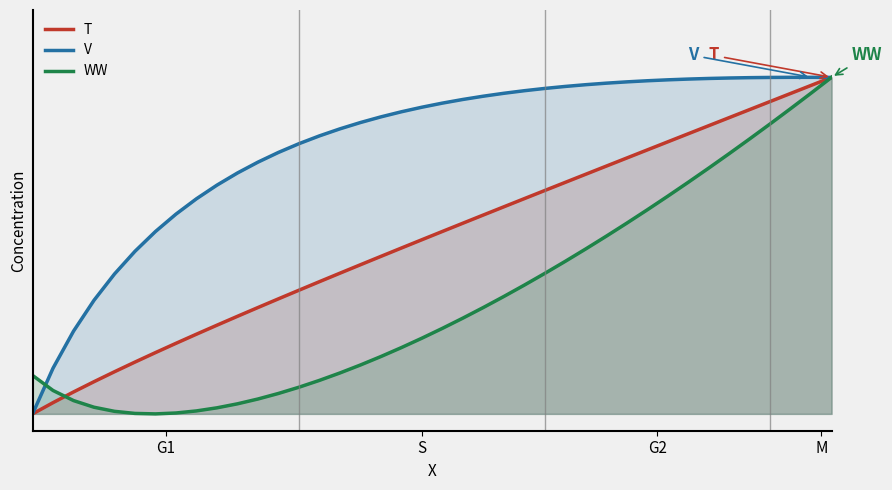

After their last crossing, which series has the higher values: T or WW?

T